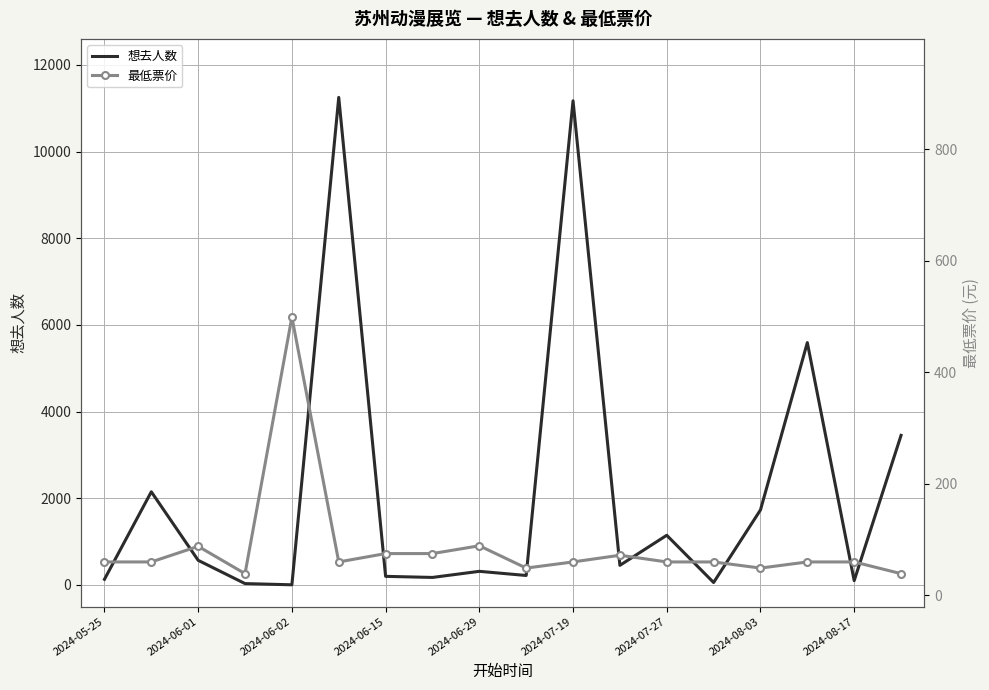

Rank the series at 2024-08-17 from lowest to highest value.

最低票价, 想去人数